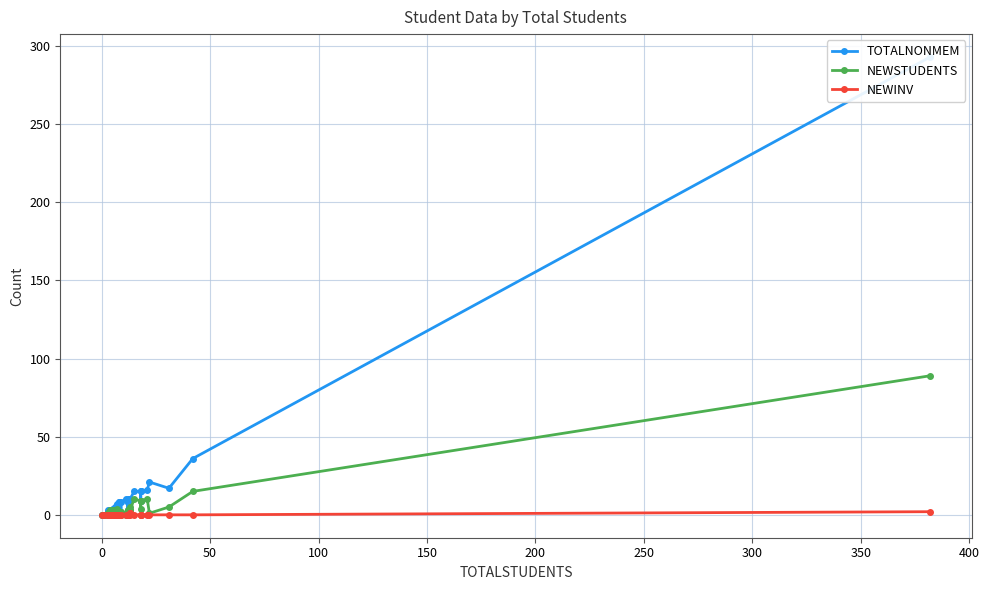

Reading left to right, extract all data points from this chart.

TOTALNONMEM: 0	0	2	1	2	3	3	3	3	2	4	4	3	2	5	5	6	7	8	8	1	8	10	10	8	3	8	10	10	10	15	15	9	15	15	16	21	17	36	293
NEWSTUDENTS: 0	0	1	1	0	0	1	1	3	2	3	3	1	1	0	4	0	0	0	1	2	2	0	0	3	2	3	5	3	3	10	9	4	9	9	10	1	5	15	89
NEWINV: 0	0	0	0	0	0	0	0	0	0	0	0	0	0	0	0	0	0	0	0	0	0	0	0	0	0	0	0	1	1	0	0	0	0	0	0	0	0	0	2